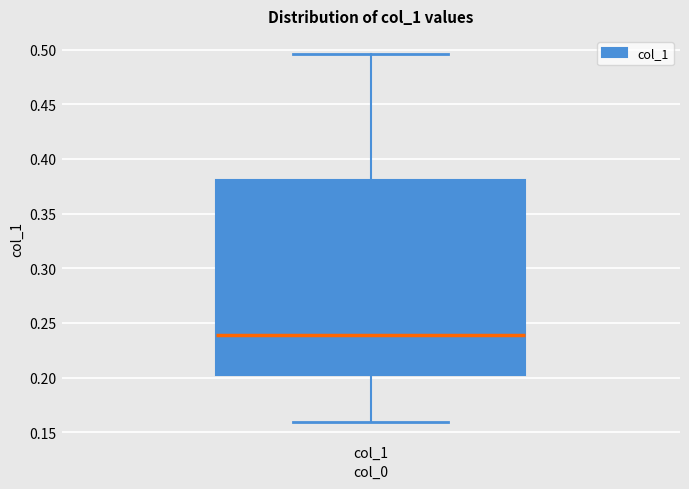

Where does the upper whisker of the box for col_1 end on the y-axis? The values are not printed on the chart, so give them approximately, as read against the axis.

0.495